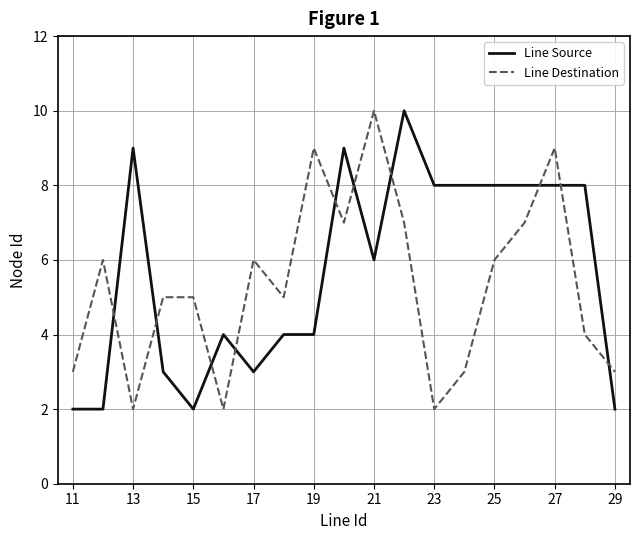

What are all the series names shown in the legend?

Line Source, Line Destination